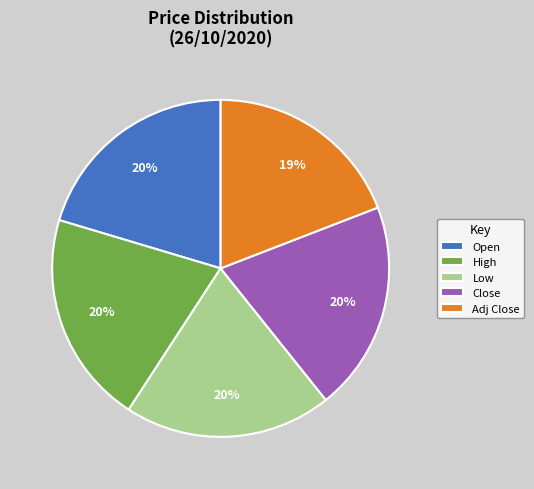

Does any single category account for the majority?

No